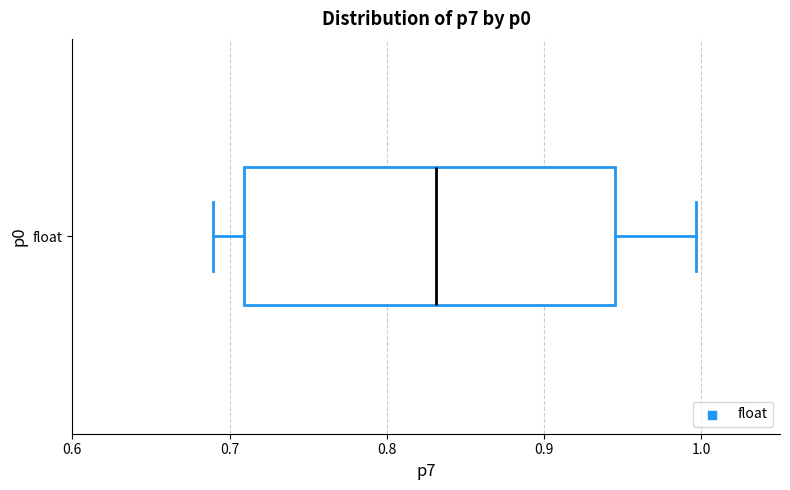

Where does the median line of the box for float sit on the x-axis? The values are not printed on the chart, so give them approximately, as read against the axis.

0.83